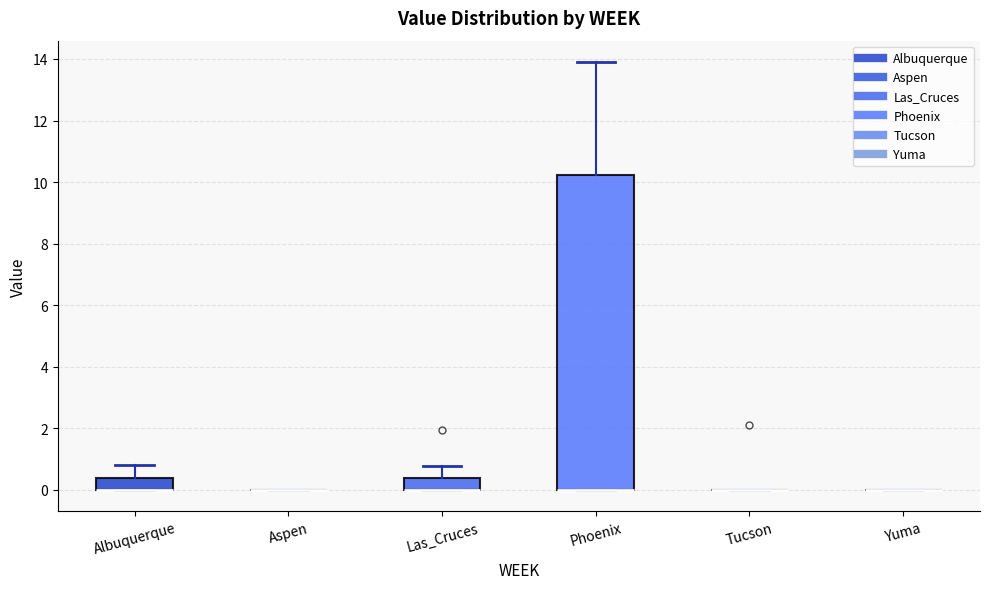

Reading left to right, transcribe this box plot: for each box, give where its median line is, the range the box spans, and where its two whiskers end, as read against the y-axis. The values are not printed on the chart, so give them approximately, as read against the axis.

Albuquerque: median 0.0 (drawn on the box's lower edge), box 0.0 to 0.4, whiskers 0.0 to 0.8
Aspen: box collapsed to a line at 0.0, whiskers 0.0 to 0.0
Las_Cruces: median 0.0 (drawn on the box's lower edge), box 0.0 to 0.4, whiskers 0.0 to 0.8
Phoenix: median 0.0 (drawn on the box's lower edge), box 0.0 to 10.2, whiskers 0.0 to 13.8
Tucson: box collapsed to a line at 0.0, whiskers 0.0 to 0.0
Yuma: box collapsed to a line at 0.0, whiskers 0.0 to 0.0